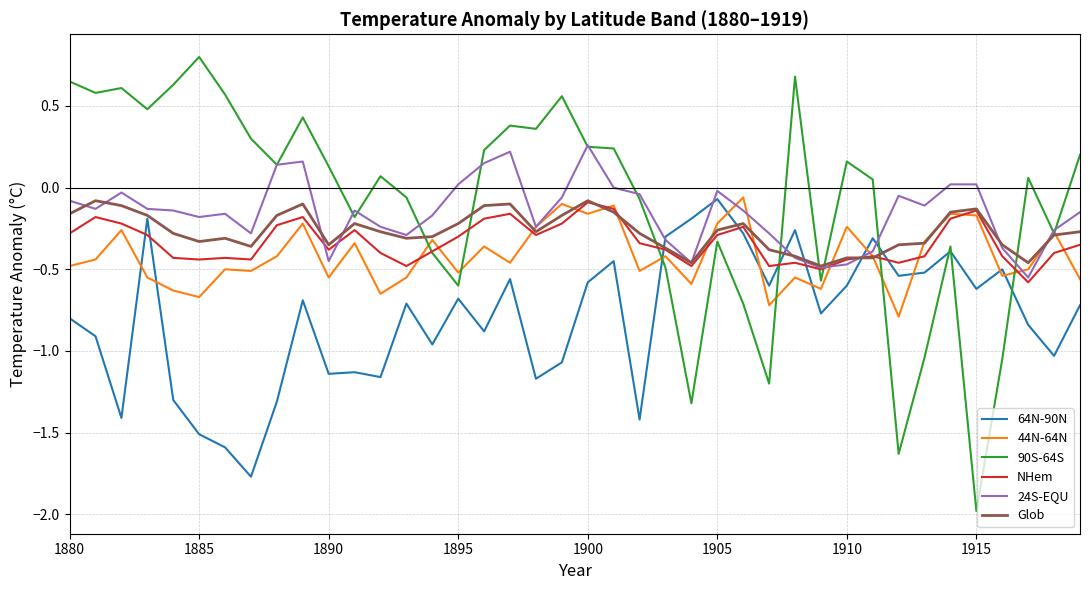

What is the greatest value displayed?

0.8